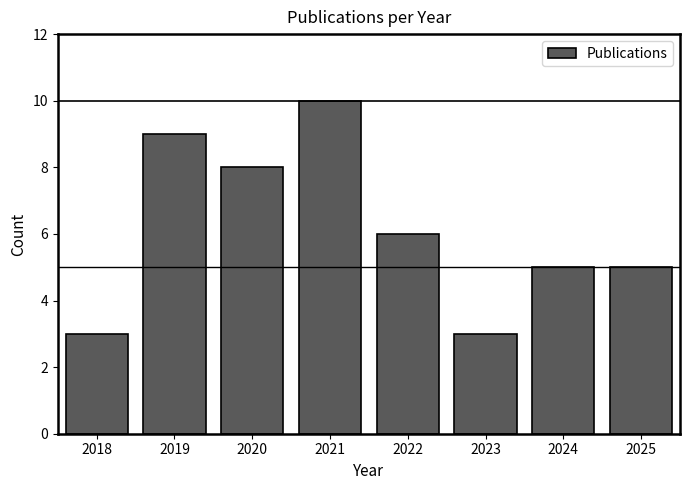

Reading left to right, transcribe all the data shown in this chart.

3	9	8	10	6	3	5	5